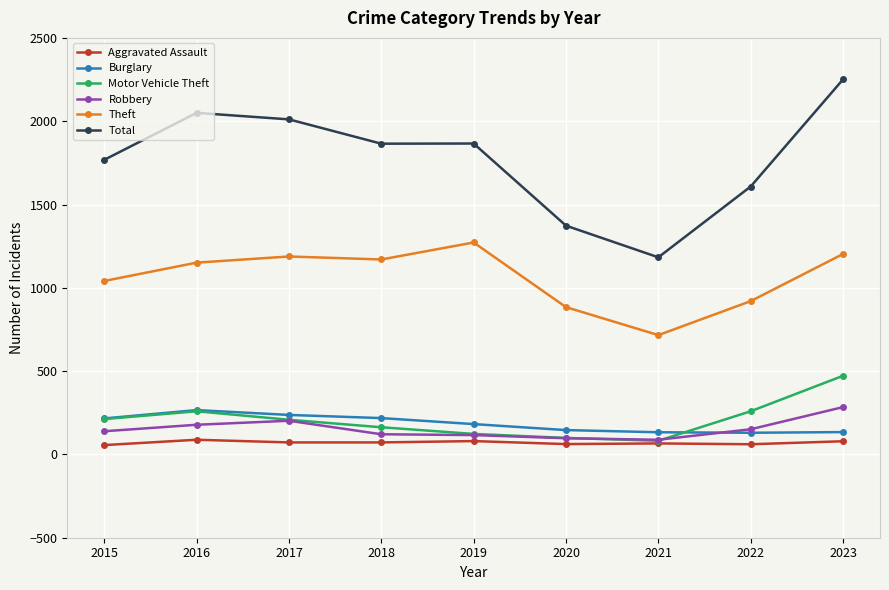

Between 2019 and 2021, which series saw the biggest shift?

Total